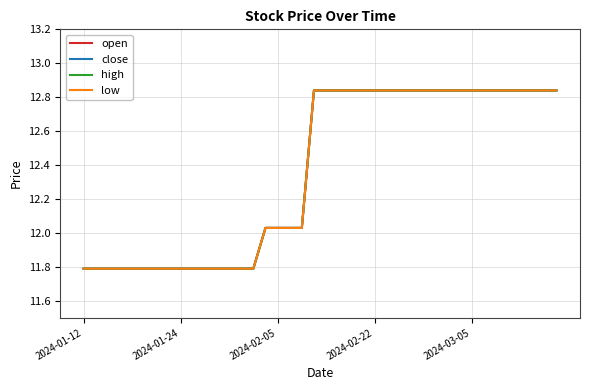

Is this an area chart (filled region under the line)?

No